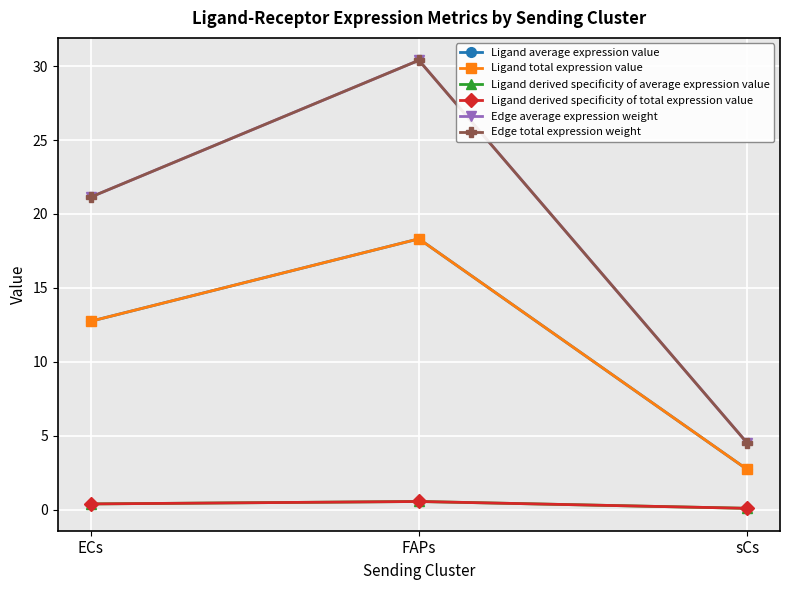

Is this an area chart (filled region under the line)?

No